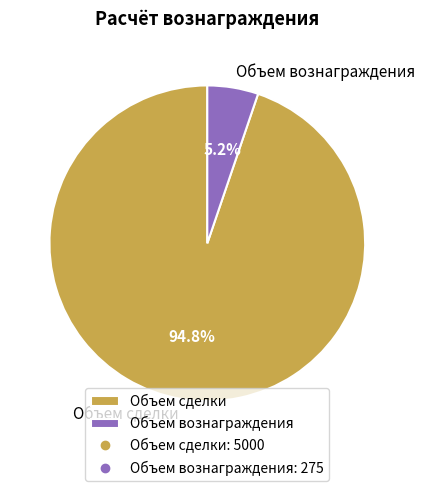

Which slice is the largest?

Объем сделки